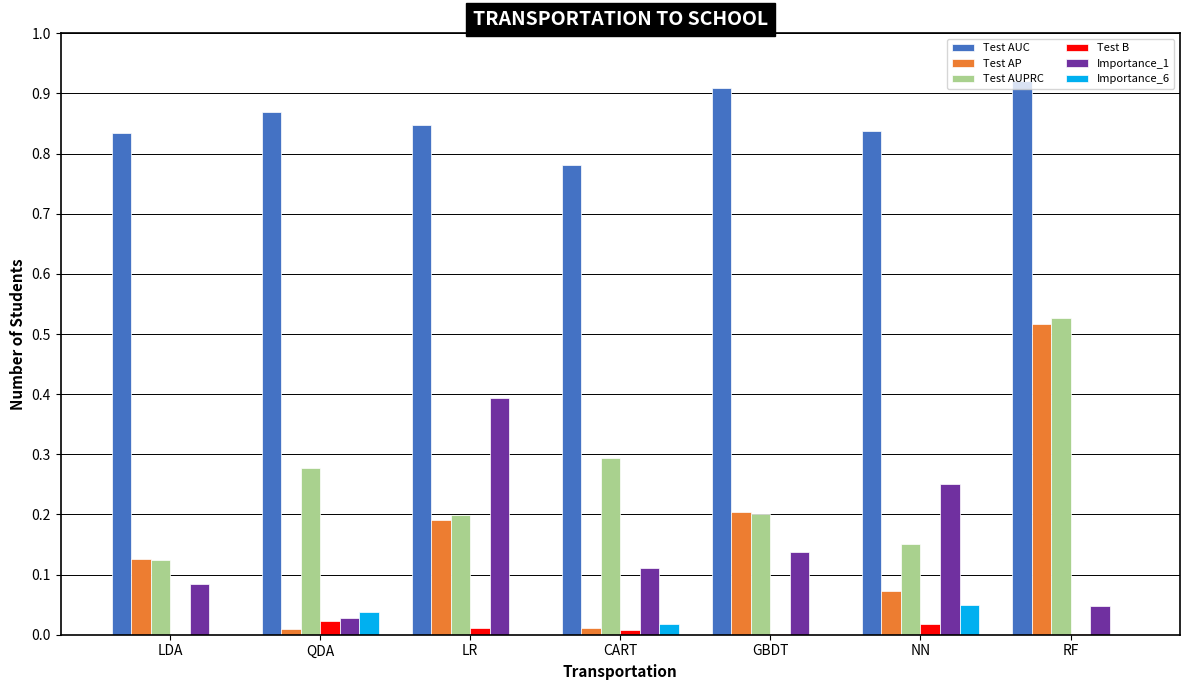

Is the value of Importance_1 at CART greater than the value of Test AUC at NN?

No